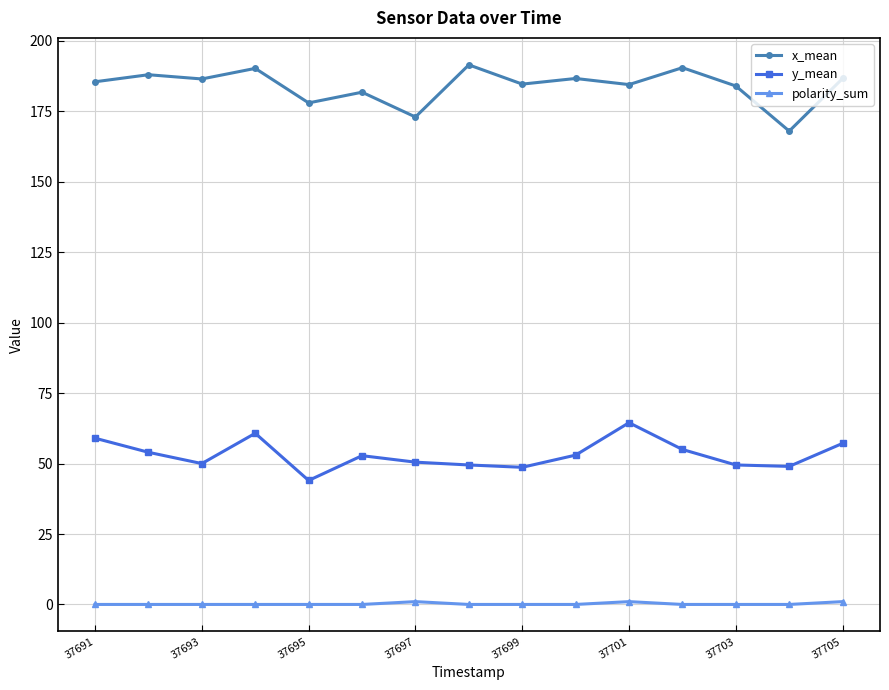

True or false: polarity_sum and y_mean intersect in this chart.

False